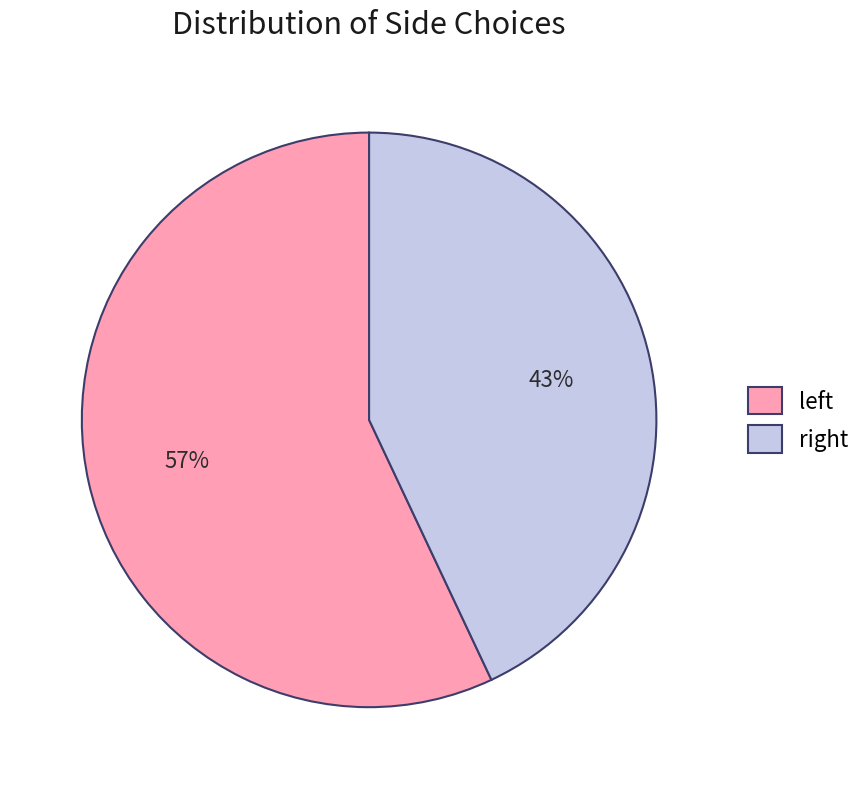

Does any single category account for the majority?

Yes